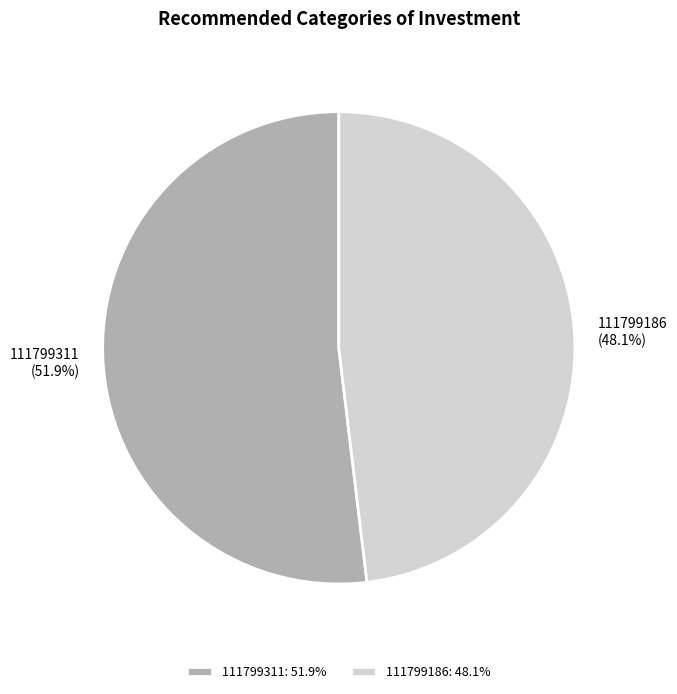

How many segments does this pie chart have?

2